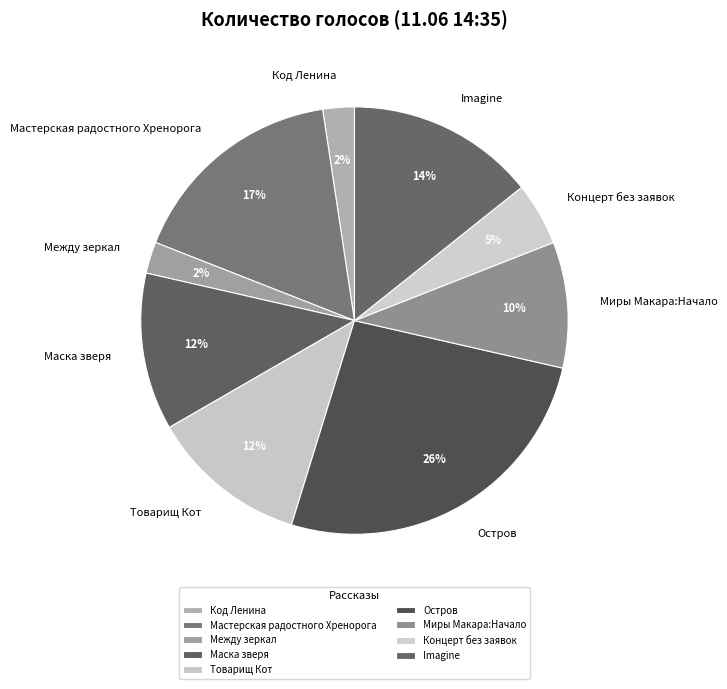

To the nearest percent, what is the average slice percentage?

11%